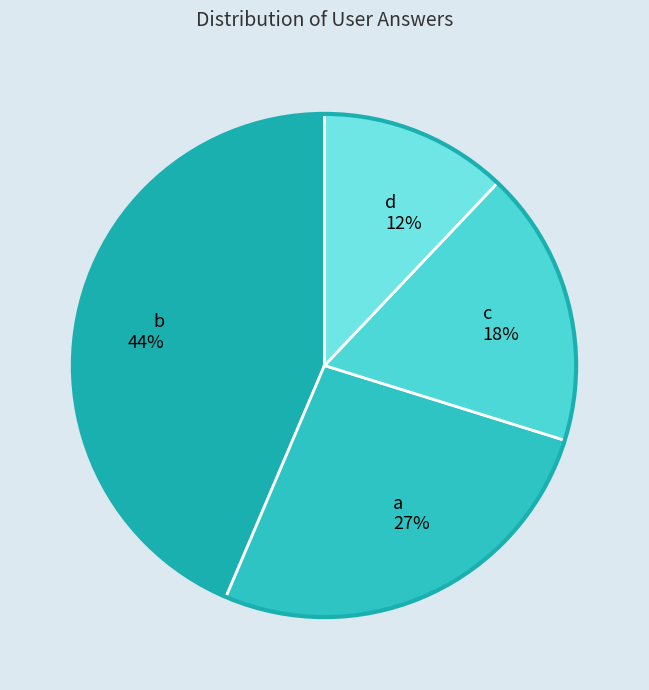

Which category has the smallest portion of the pie?

d